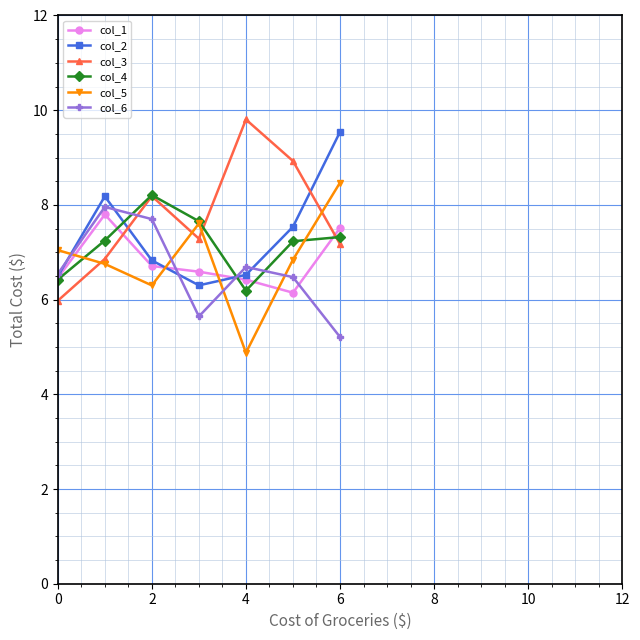

After their last crossing, which series has the higher values: col_6 or col_4?

col_4